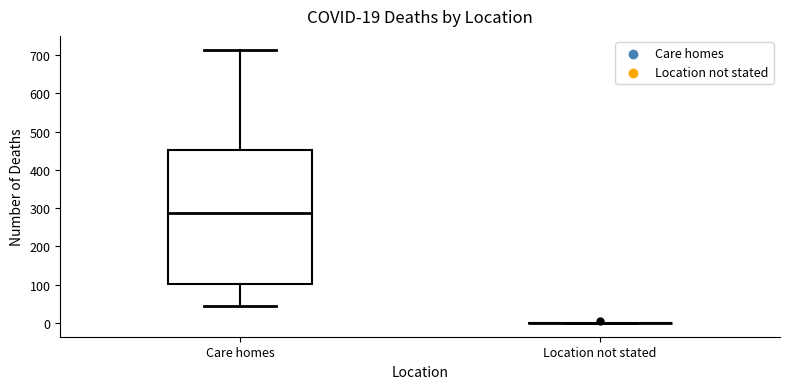

Which box is the tallest, from its lower edge to its upper edge?

Care homes